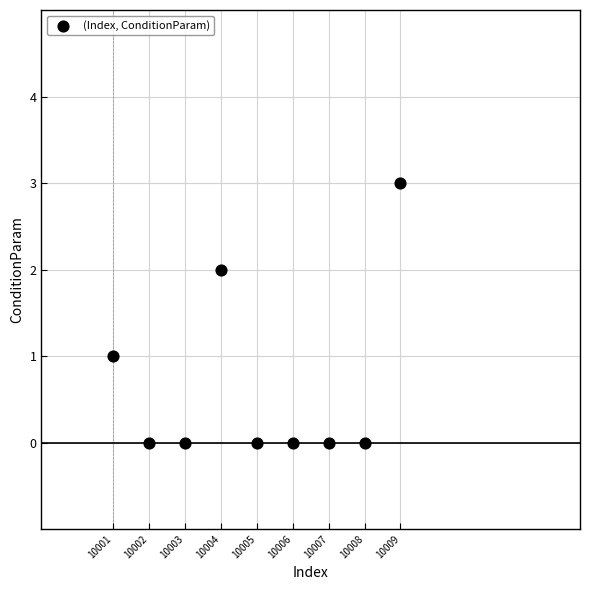

What is the range of X values (max minus min)?

8